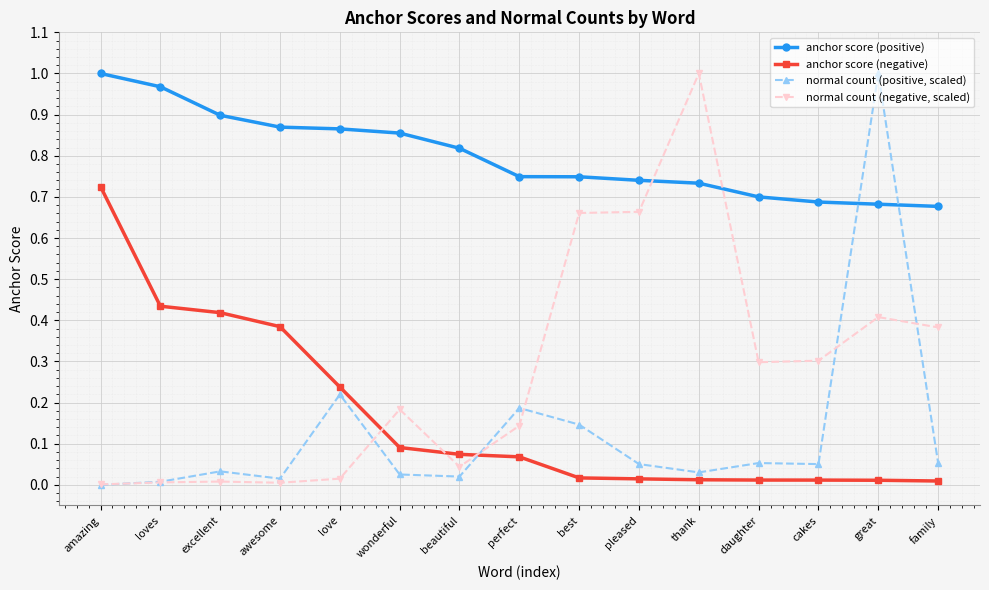

True or false: normal count (positive, scaled) and anchor score (positive) intersect in this chart.

True